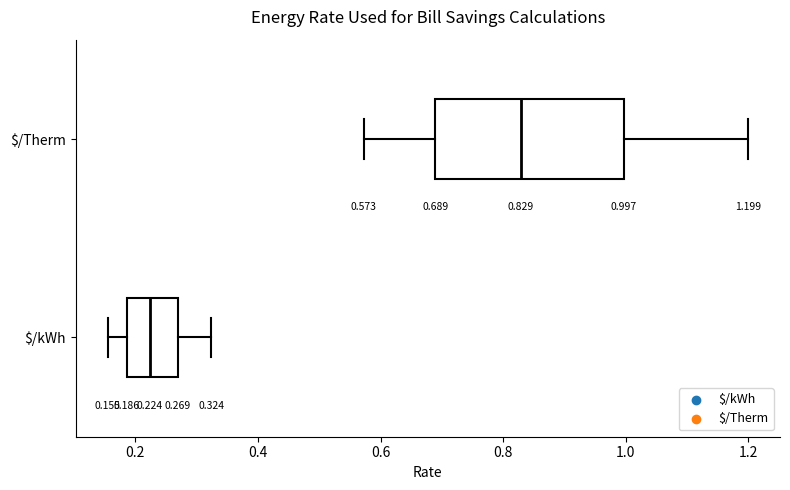

Which box has the furthest to the right median line?

$/Therm